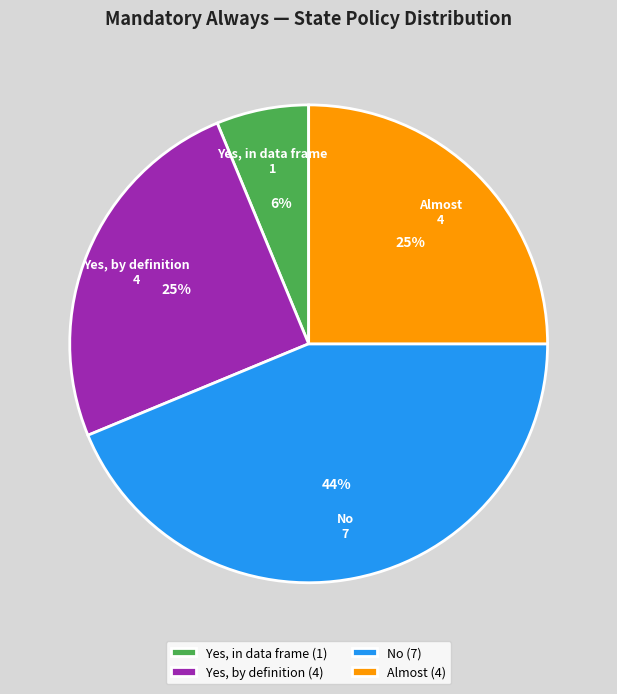

To the nearest percent, what is the combined percentage of Almost and No?

69%